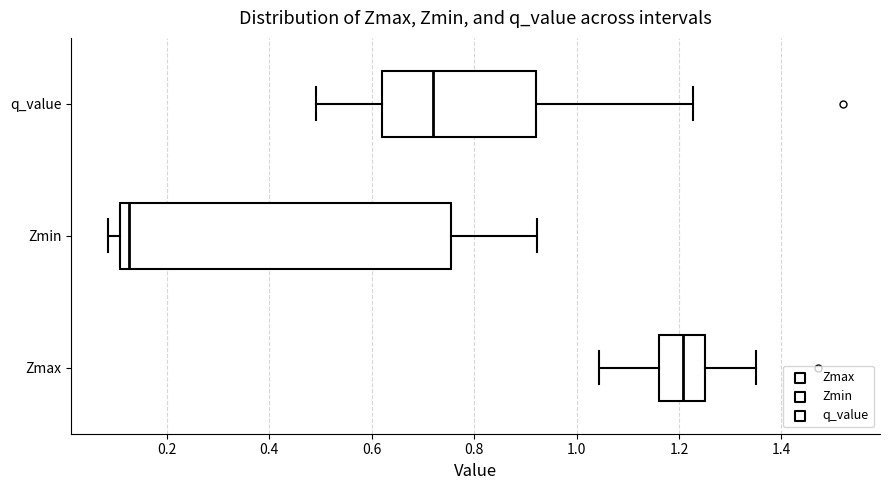

Reading bottom to top, read every box against the x-axis: the position of its median line, the range the box covers, and the ends of its whiskers. The values are not printed on the chart, so give them approximately, as read against the axis.

Zmax: median 1.20, box 1.16 to 1.26, whiskers 1.04 to 1.34
Zmin: median 0.12, box 0.10 to 0.76, whiskers 0.08 to 0.92
q_value: median 0.72, box 0.62 to 0.92, whiskers 0.50 to 1.22